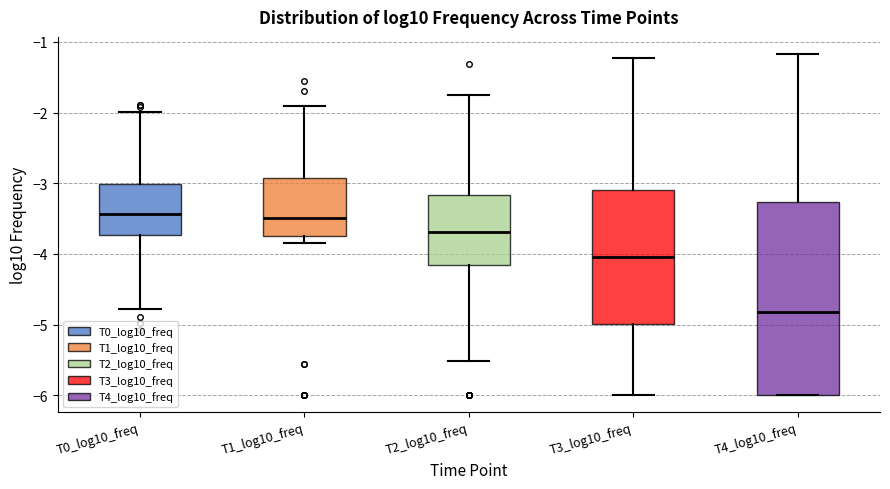

Comparing the boxes themselves (not the whiskers), which one is the tallest?

T4_log10_freq